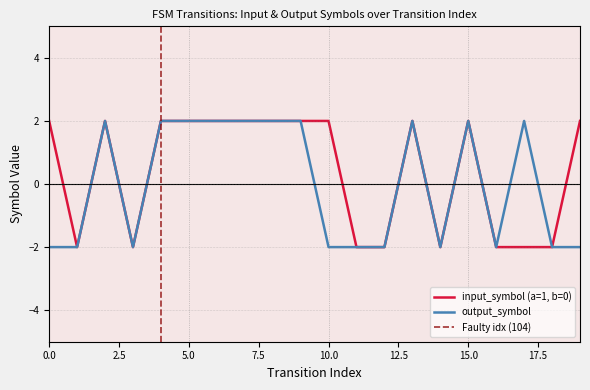

Which series has the widest spread of values?

input_symbol (a=1, b=0)